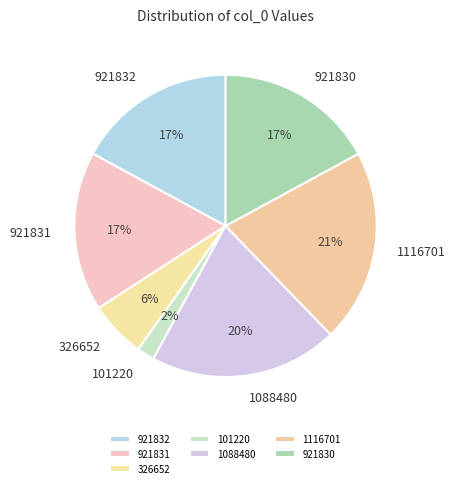

To the nearest percent, what is the difference between the 101220 and 921830 slice percentages?

15%